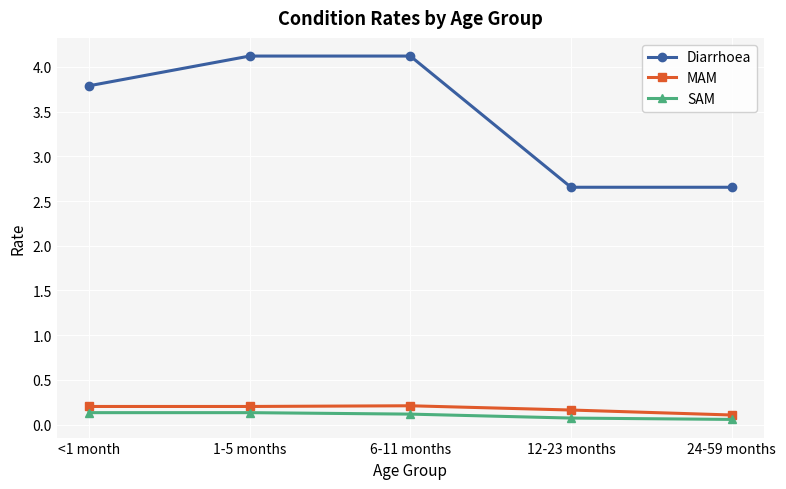

How many lines are shown in the chart?

3